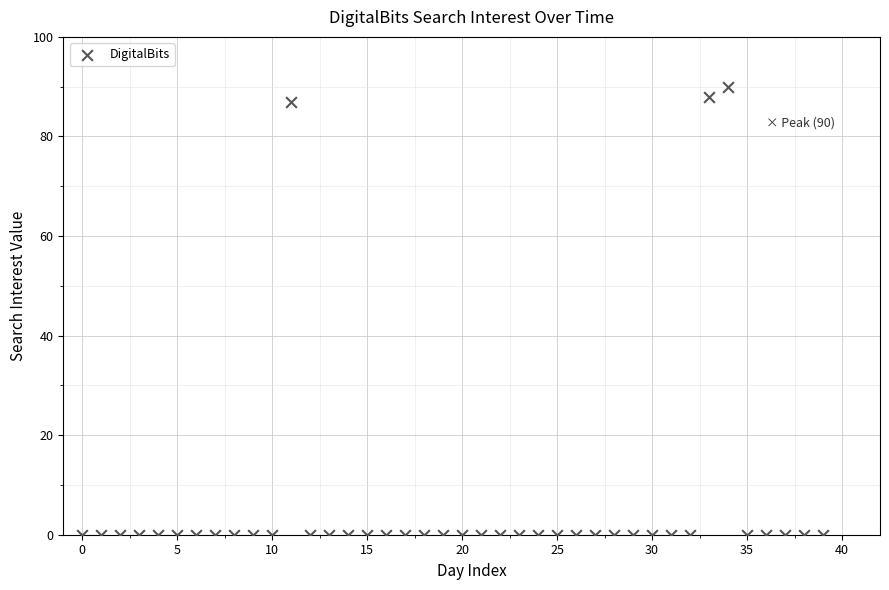

What is the range of Y values (max minus min)?

90